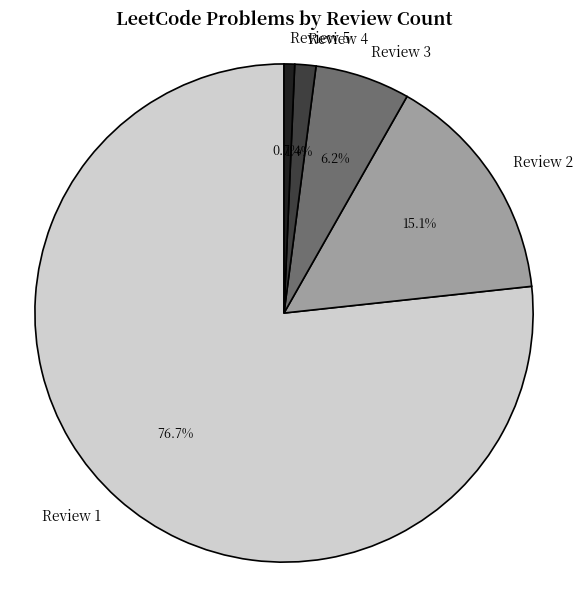

Do Review 2 and Review 1 together represent more than half of the pie?

Yes